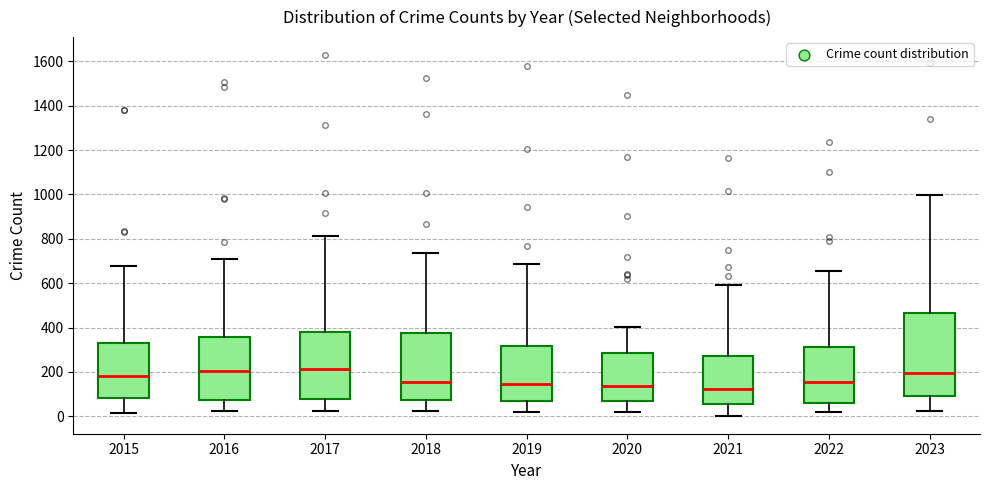

Which box is the tallest, from its lower edge to its upper edge?

2023